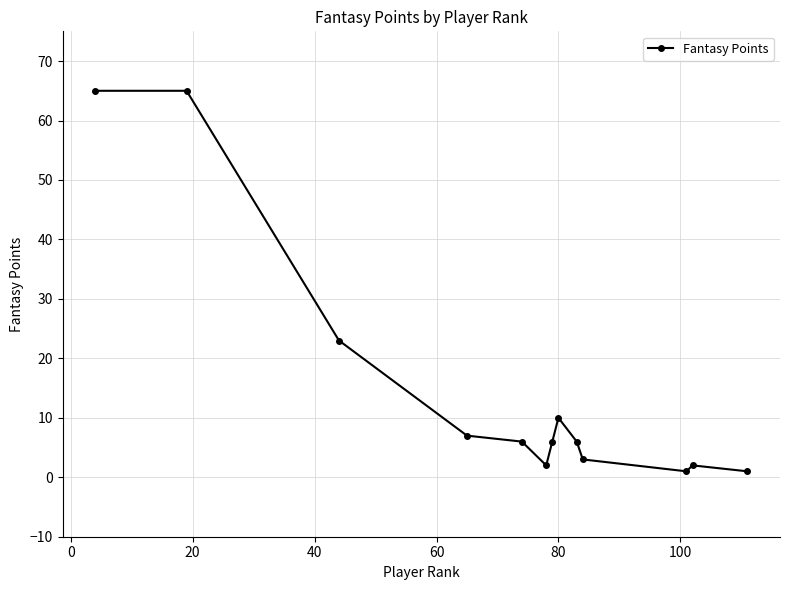

What is the difference between the second highest and minimum values?

64